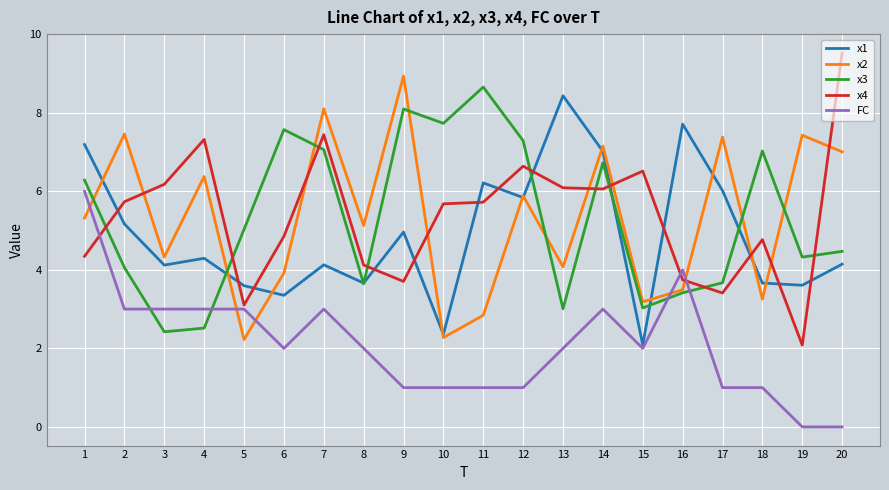

At how many categories does at least one series exceed 4?

20